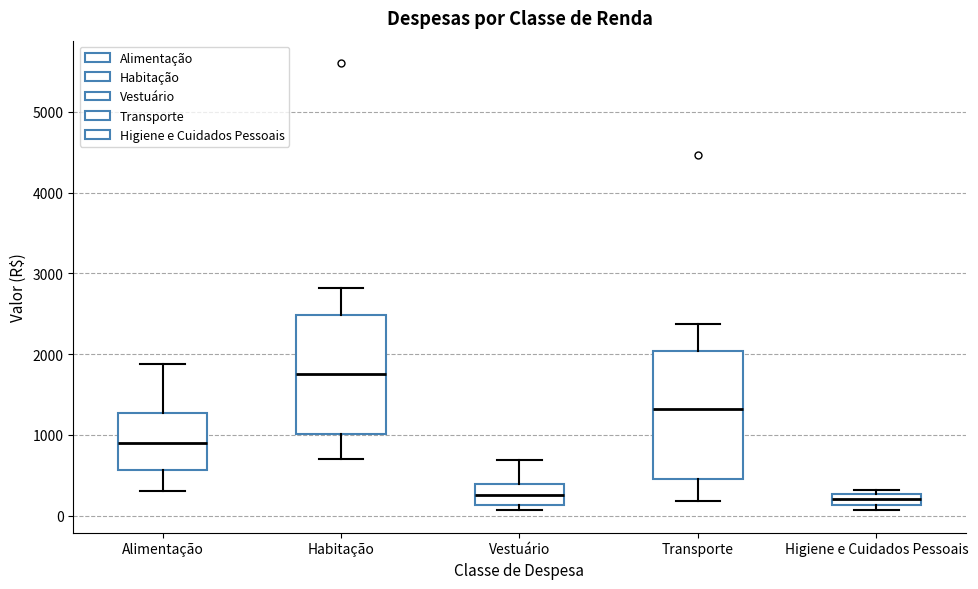

Which box has the highest median line?

Habitação